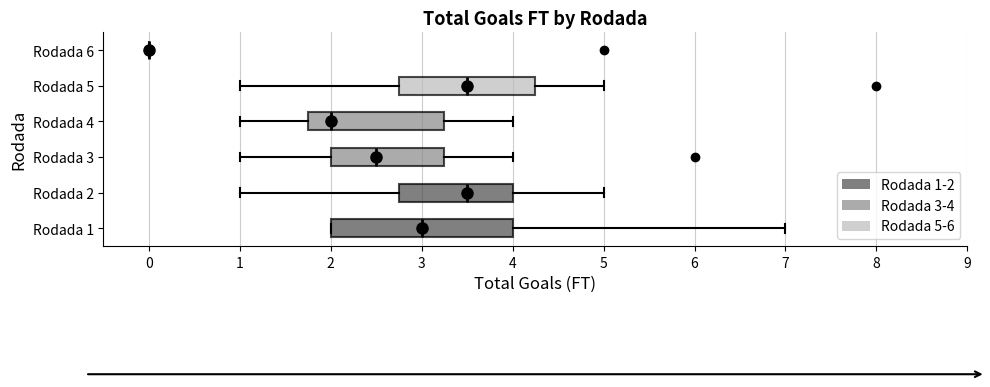

Reading bottom to top, transcribe this box plot: for each box, give where its median line is, the range the box spans, and where its two whiskers end, as read against the x-axis. The values are not printed on the chart, so give them approximately, as read against the axis.

Rodada 1: median 3.0, box 2.0 to 4.0, whiskers 2.0 to 7.0
Rodada 2: median 3.5, box 2.8 to 4.0, whiskers 1.0 to 5.0
Rodada 3: median 2.5, box 2.0 to 3.3, whiskers 1.0 to 4.0
Rodada 4: median 2.0, box 1.8 to 3.3, whiskers 1.0 to 4.0
Rodada 5: median 3.5, box 2.8 to 4.3, whiskers 1.0 to 5.0
Rodada 6: box collapsed to a line at 0.0, whiskers 0.0 to 0.0